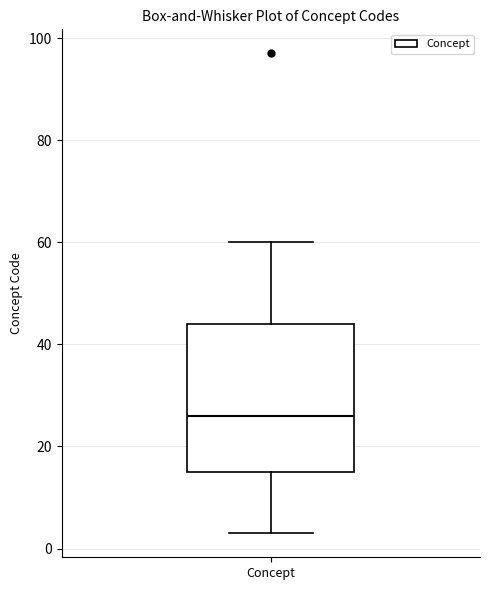

Transcribe this box plot: give where the median line is, the range the box spans, and where the two whiskers end, as read against the y-axis. The values are not printed on the chart, so give them approximately, as read against the axis.

median 26, box 16 to 44, whiskers 4 to 60